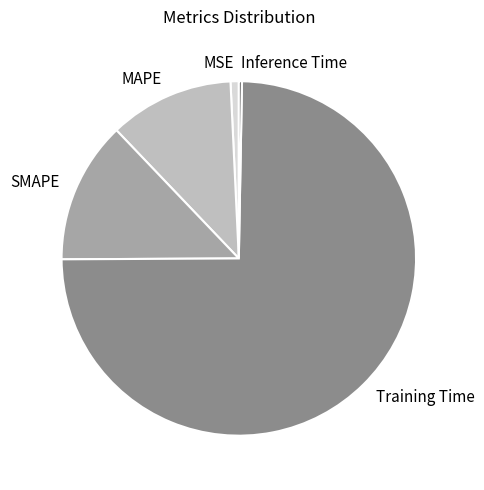

Which has a higher value, Training Time or MSE?

Training Time